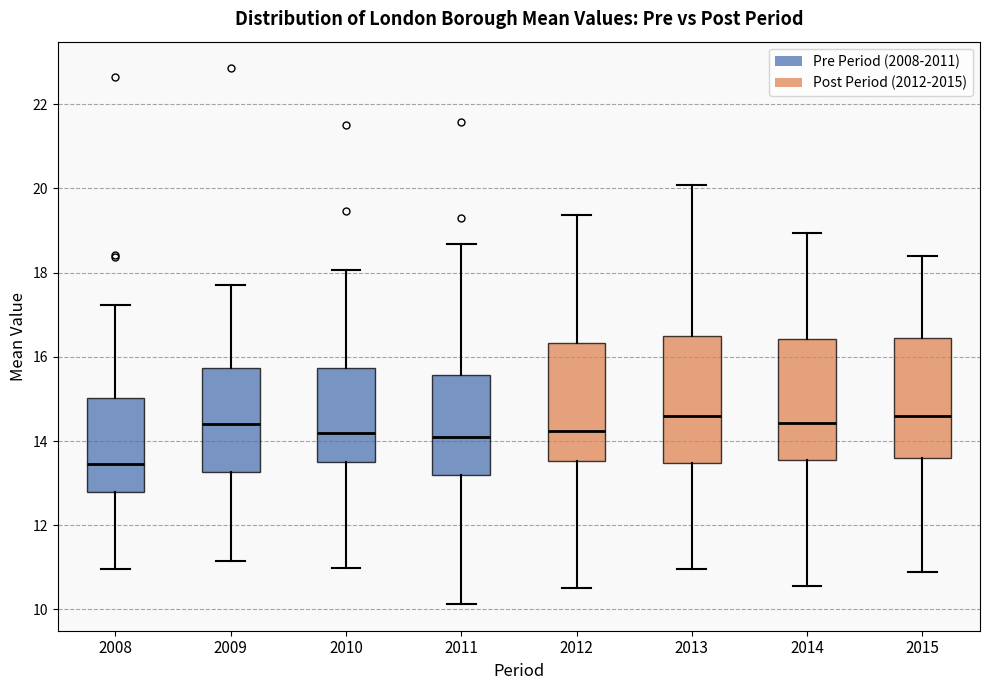

Where does the median line of the box at x = 2014 sit on the y-axis? The values are not printed on the chart, so give them approximately, as read against the axis.

14.4